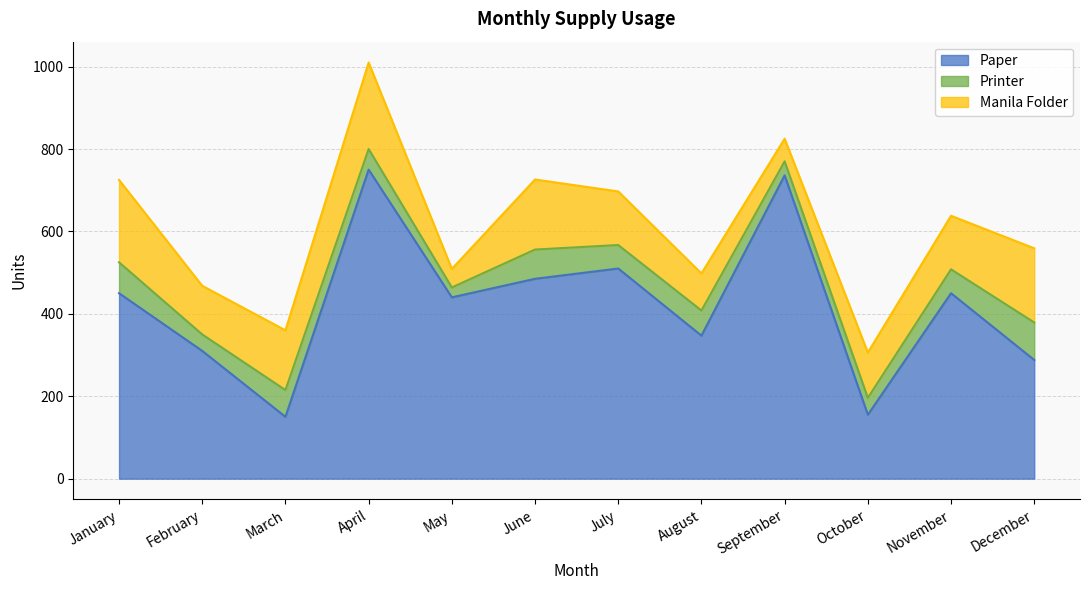

Where is the first local maximum for Manila Folder?

April